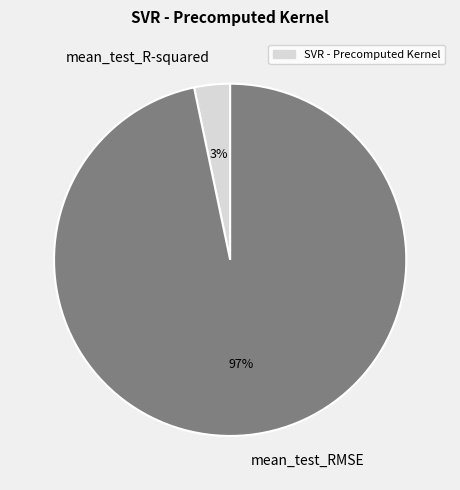

Do mean_test_RMSE and mean_test_R-squared together represent more than half of the pie?

Yes